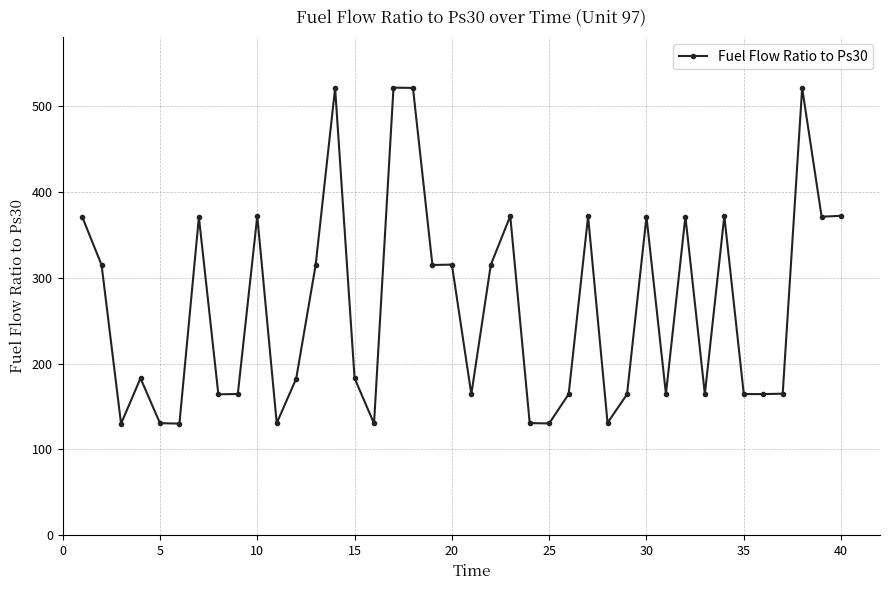

Count the number of categories in the chart.

40